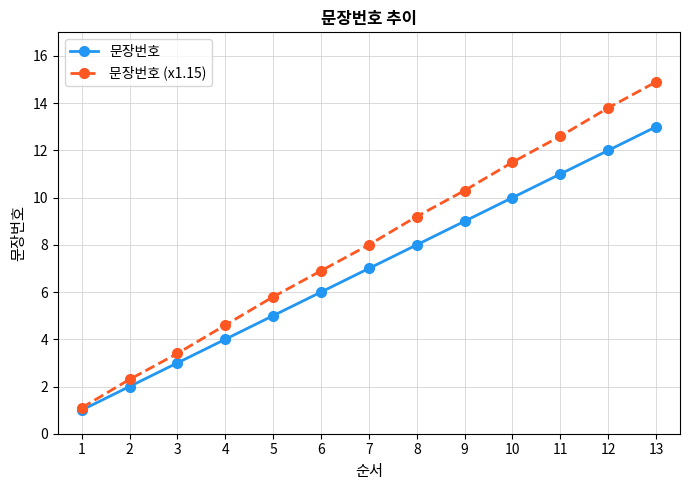

Is it true that 문장번호 equals 5.4 at 4?

False